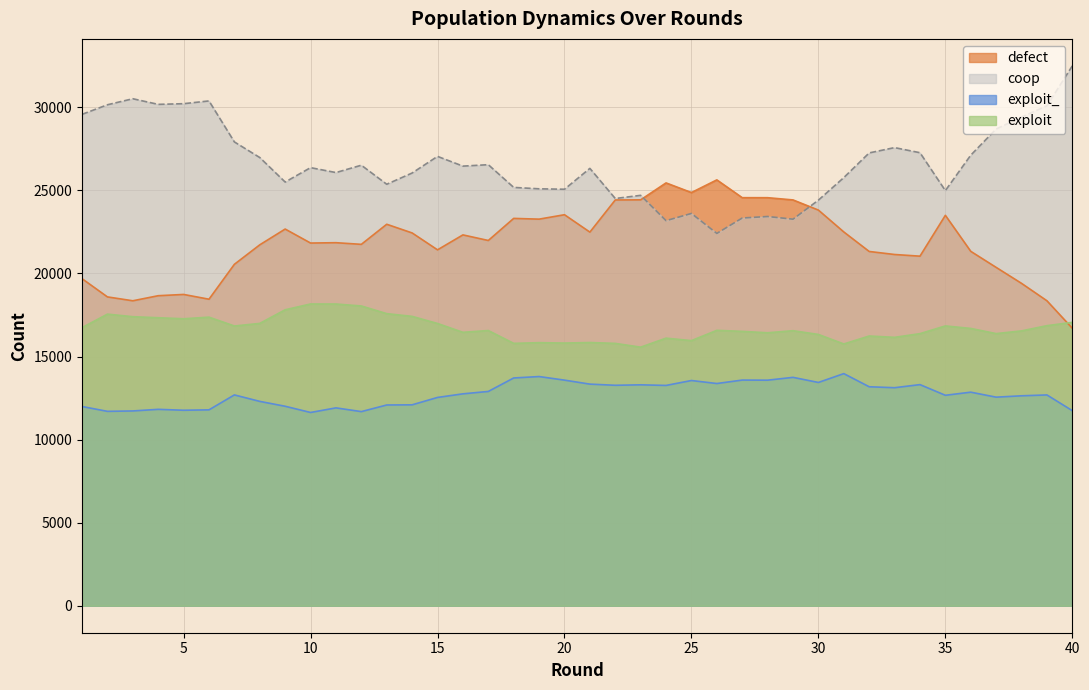

Which series has the largest total across all categories?

coop